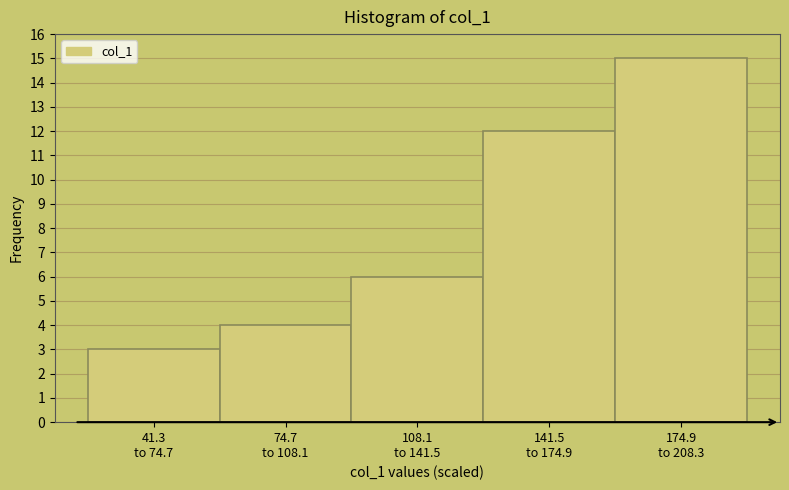

Reading left to right, extract all data points from this chart.

3	4	6	12	15